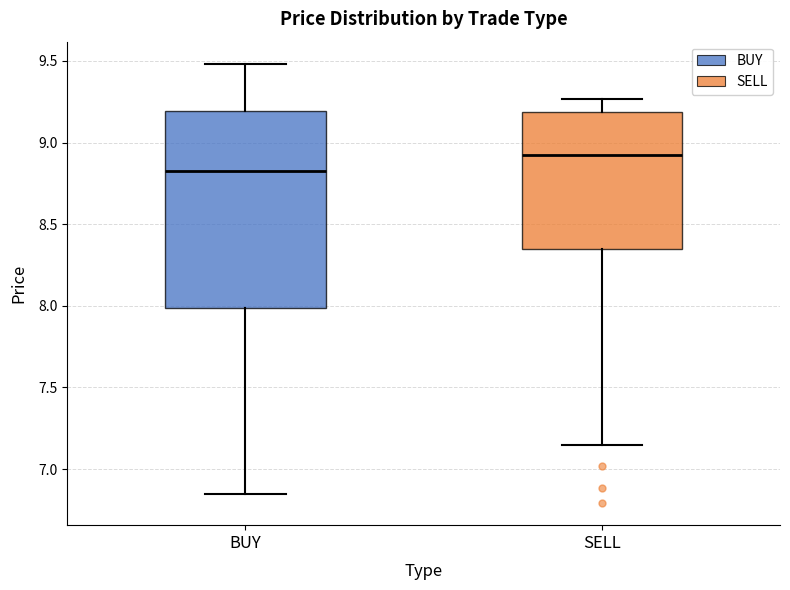

Which box's median line is the lowest?

BUY